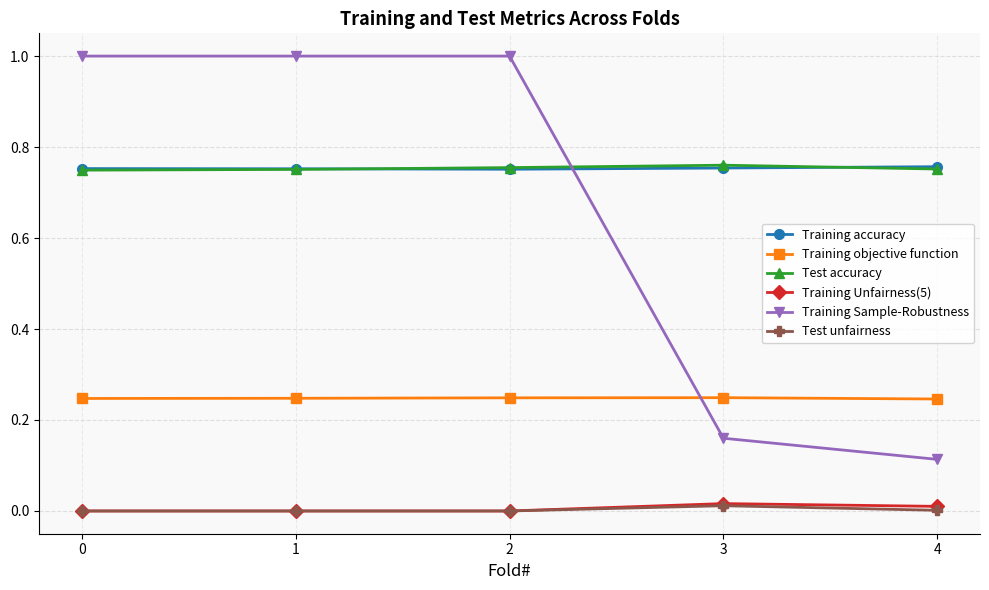

Between 1 and 3, which series saw the biggest shift?

Training Sample-Robustness